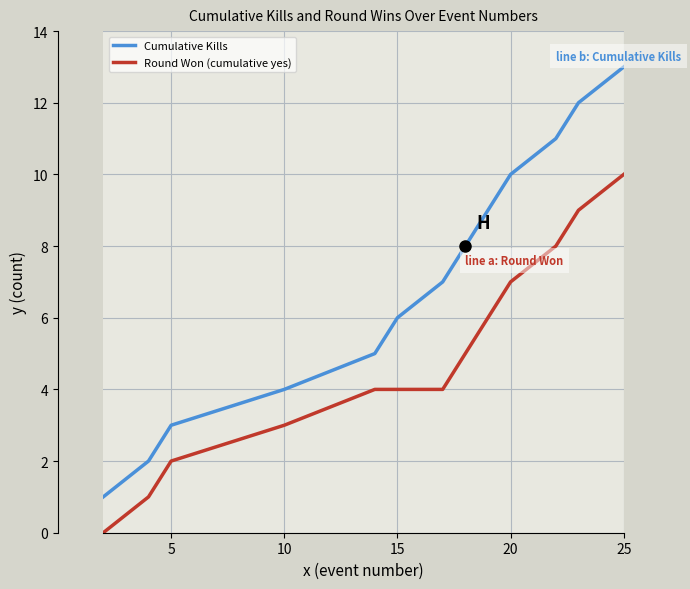

What is the maximum value shown in the chart?

13